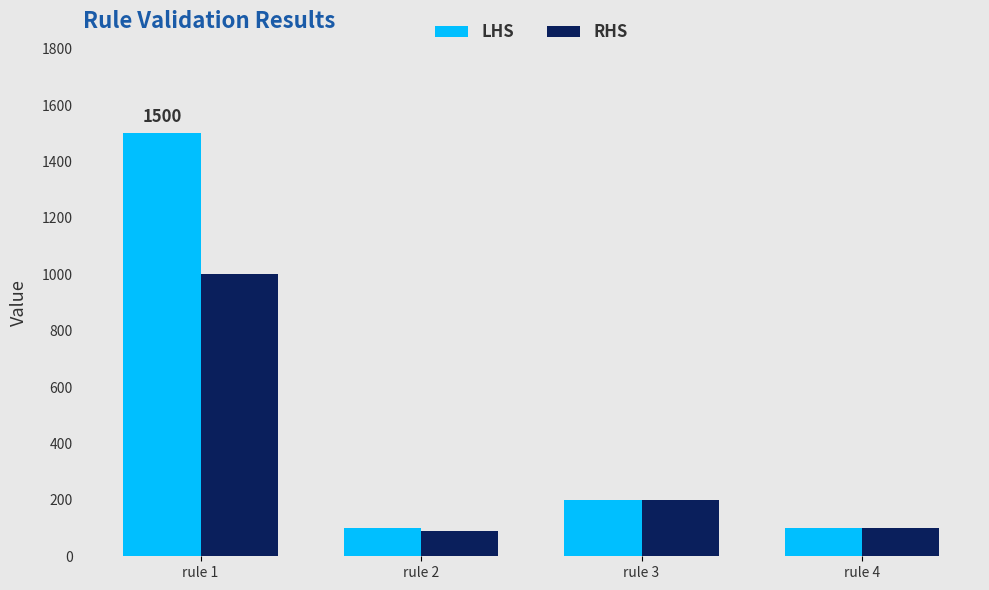

What is the value of the LHS bar at the 2nd from the left?

100